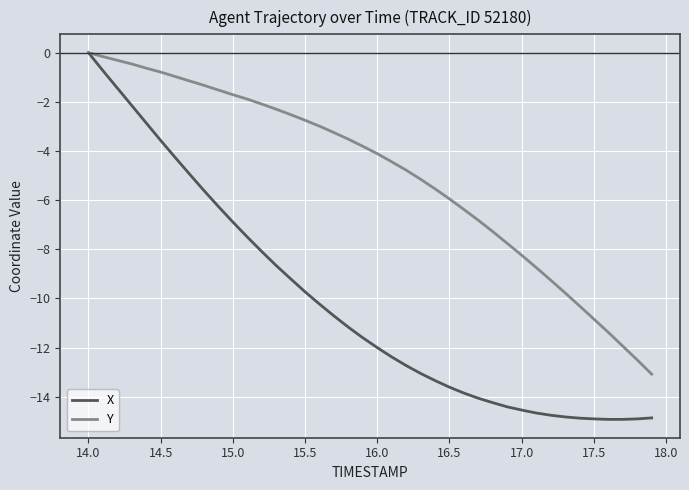

At how many categories does at least one series exceed -2?

12